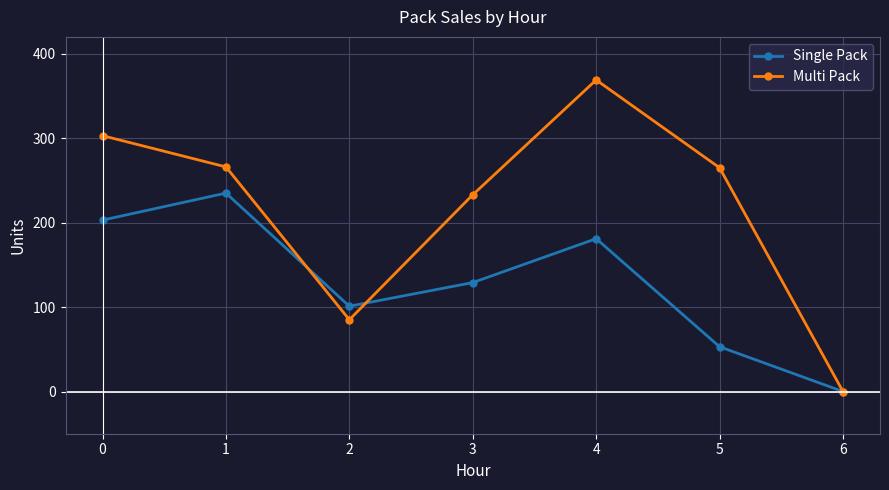

What is the value of the Multi Pack point at the 1st from the left?

303